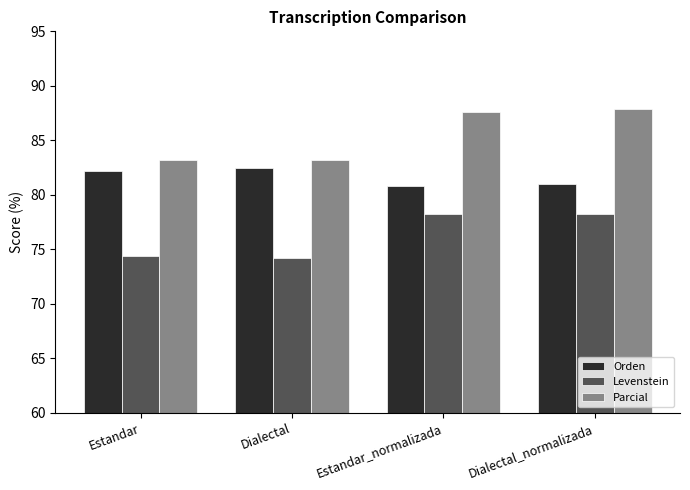

What is the value of the Orden bar at the 4th from the left?

81.0